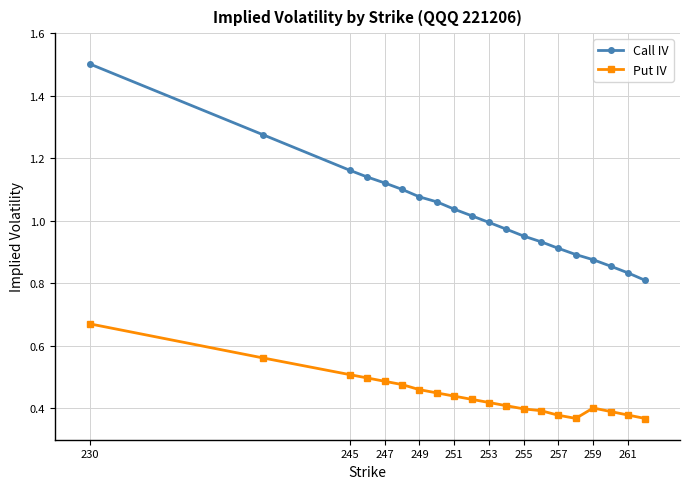

Which series has the largest range (max minus min)?

Call IV